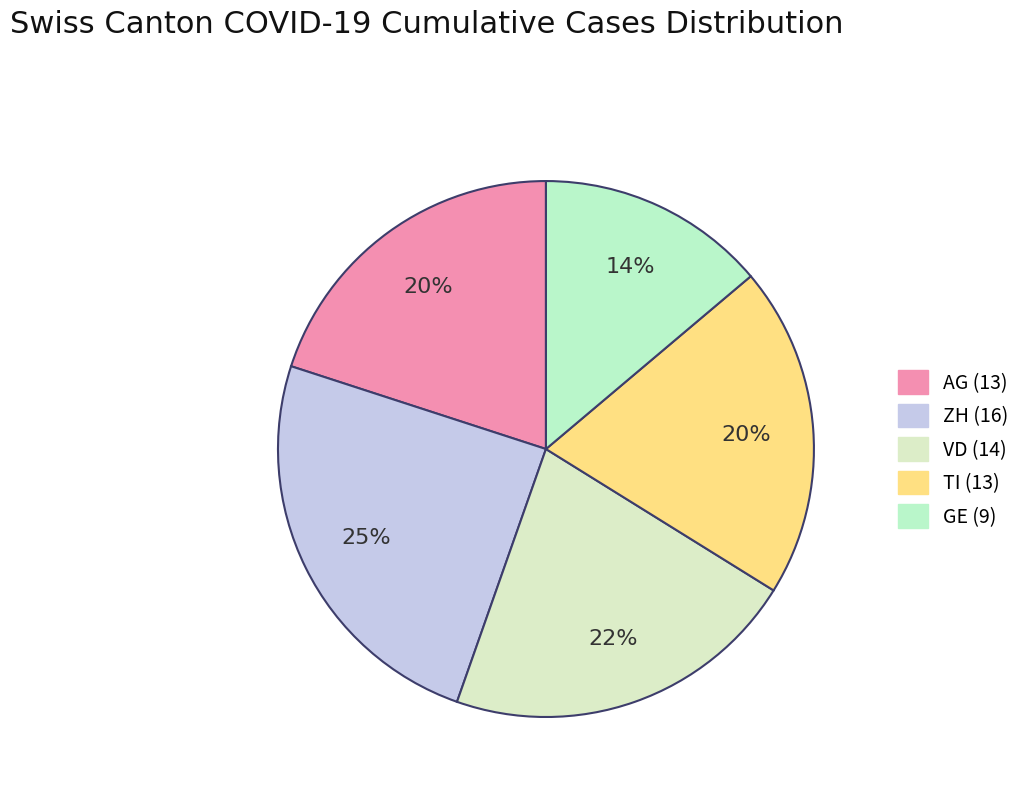

Is the sum of TI and VD greater than half?

No